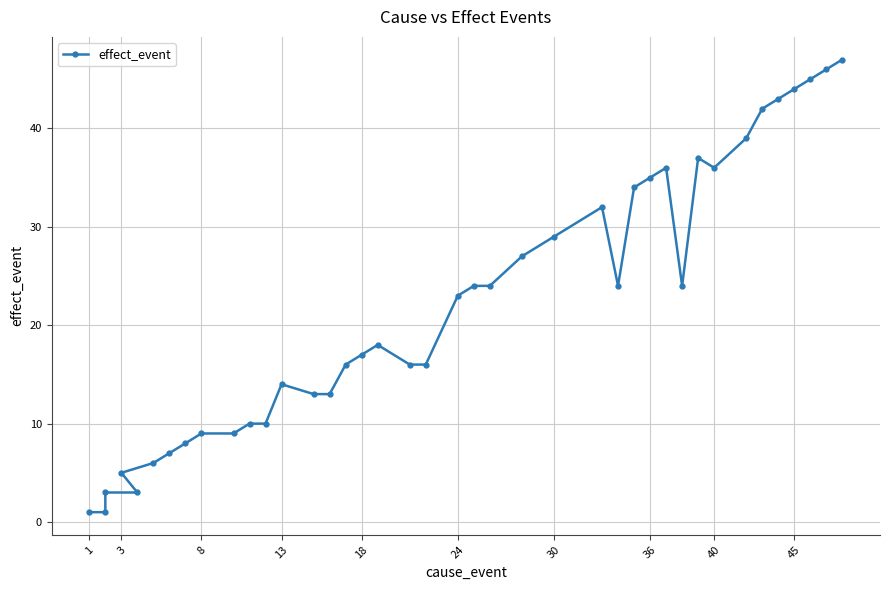

Count the number of values greater than 23.

19